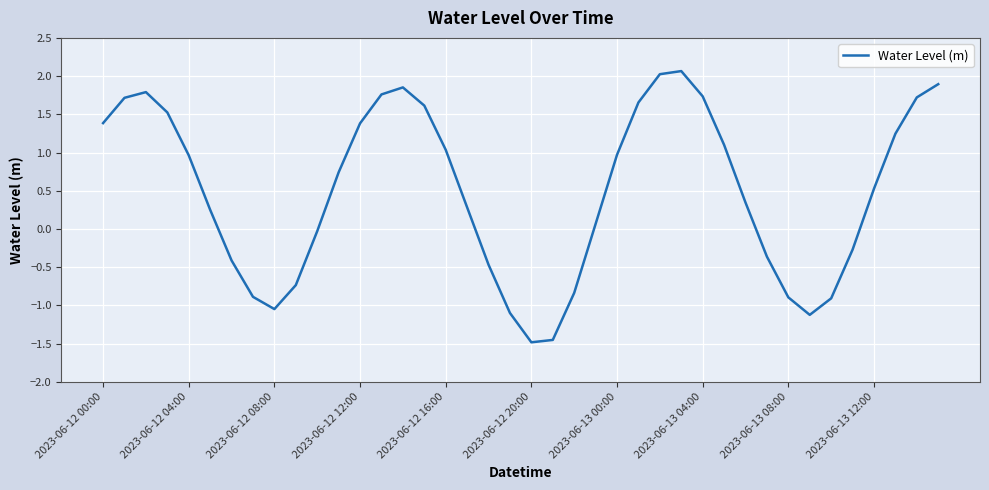

What is the difference between the maximum and minimum values?

3.5